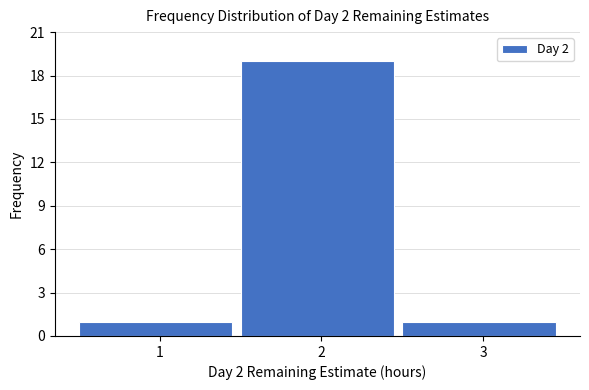

Reading left to right, transcribe this chart: for each bar, give the range it covers on the x-axis and its height. The values are not printed on the chart, so give them approximately, as read against the axis.

0.5 to 1.5: 1
1.5 to 2.5: 19
2.5 to 3.5: 1